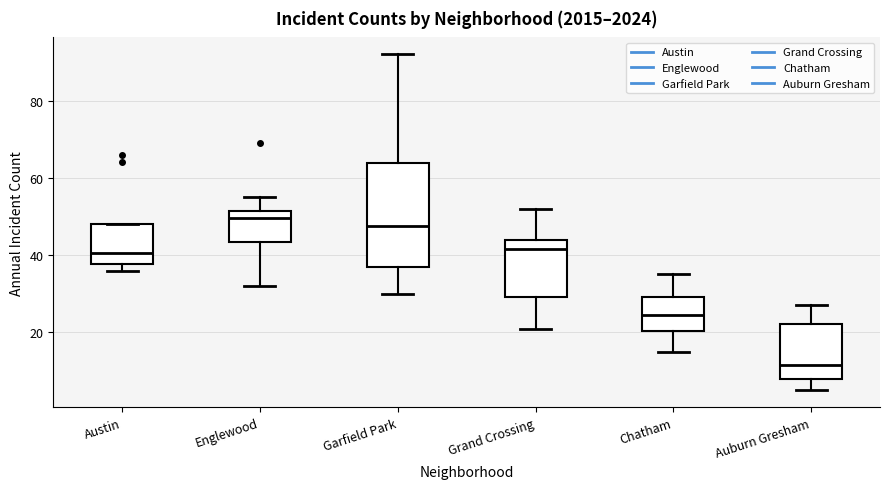

Reading left to right, transcribe this box plot: for each box, give where its median line is, the range the box spans, and where its two whiskers end, as read against the y-axis. The values are not printed on the chart, so give them approximately, as read against the axis.

Austin: median 40, box 38 to 48, whiskers 36 to 48
Englewood: median 50, box 44 to 52, whiskers 32 to 56
Garfield Park: median 48, box 38 to 64, whiskers 30 to 92
Grand Crossing: median 42, box 30 to 44, whiskers 22 to 52
Chatham: median 24, box 20 to 30, whiskers 16 to 36
Auburn Gresham: median 12, box 8 to 22, whiskers 6 to 28